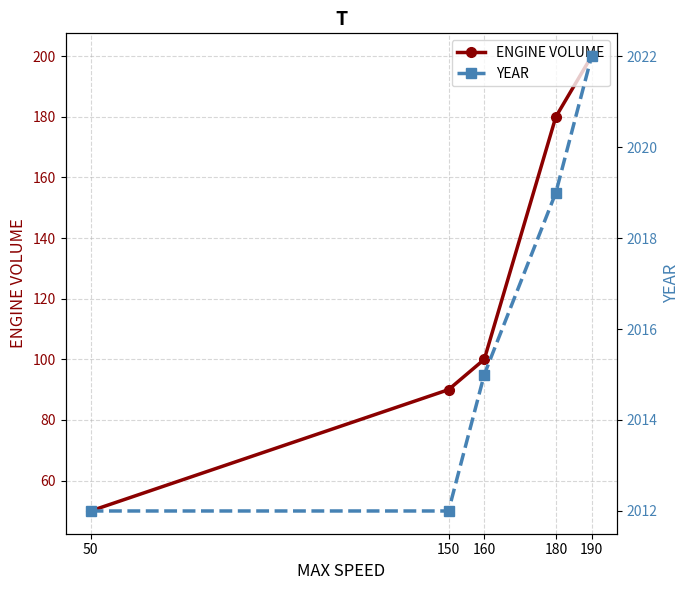

Reading left to right, transcribe all the data shown in this chart.

ENGINE VOLUME: 50	90	100	180	200
YEAR: 2012	2012	2015	2019	2022